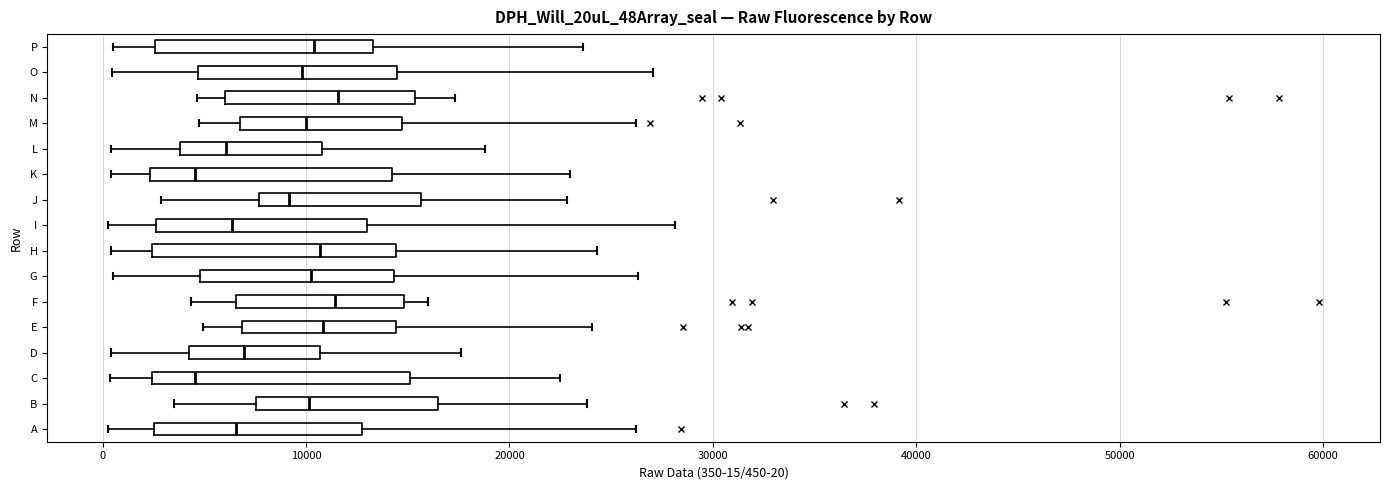

Where is the right edge of the box for D on the x-axis? The values are not printed on the chart, so give them approximately, as read against the axis.

11000